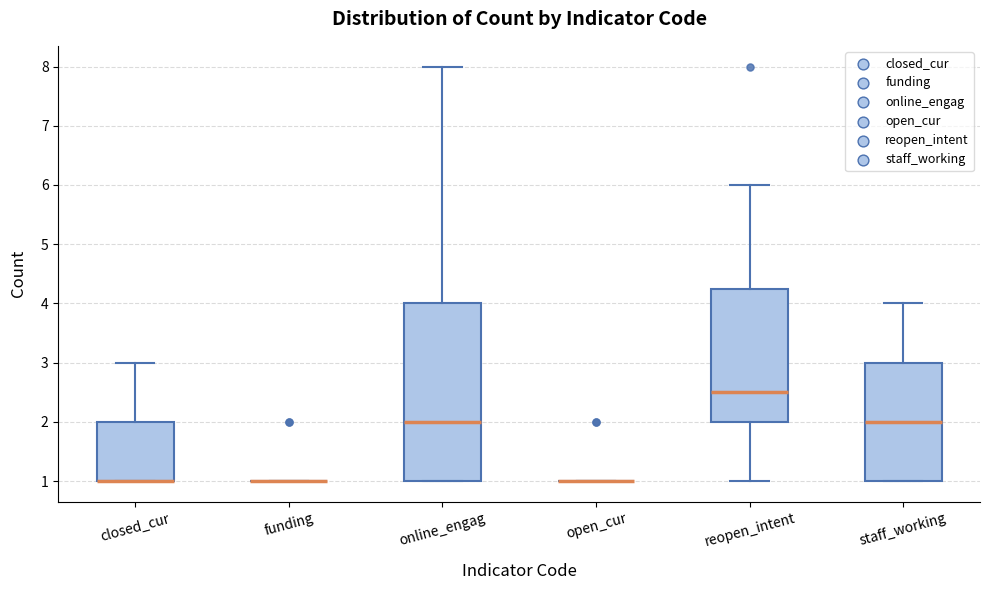

Reading left to right, transcribe this box plot: for each box, give where its median line is, the range the box spans, and where its two whiskers end, as read against the y-axis. The values are not printed on the chart, so give them approximately, as read against the axis.

closed_cur: median 1.0 (drawn on the box's lower edge), box 1.0 to 2.0, whiskers 1.0 to 3.0
funding: box collapsed to a line at 1.0, whiskers 1.0 to 1.0
online_engag: median 2.0, box 1.0 to 4.0, whiskers 1.0 to 8.0
open_cur: box collapsed to a line at 1.0, whiskers 1.0 to 1.0
reopen_intent: median 2.5, box 2.0 to 4.3, whiskers 1.0 to 6.0
staff_working: median 2.0, box 1.0 to 3.0, whiskers 1.0 to 4.0